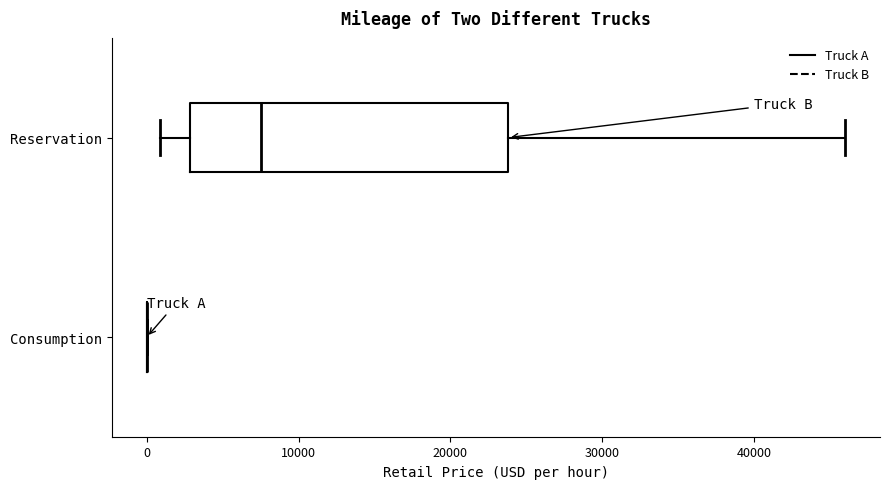

Where does the median line of the box for Reservation sit on the x-axis? The values are not printed on the chart, so give them approximately, as read against the axis.

8000